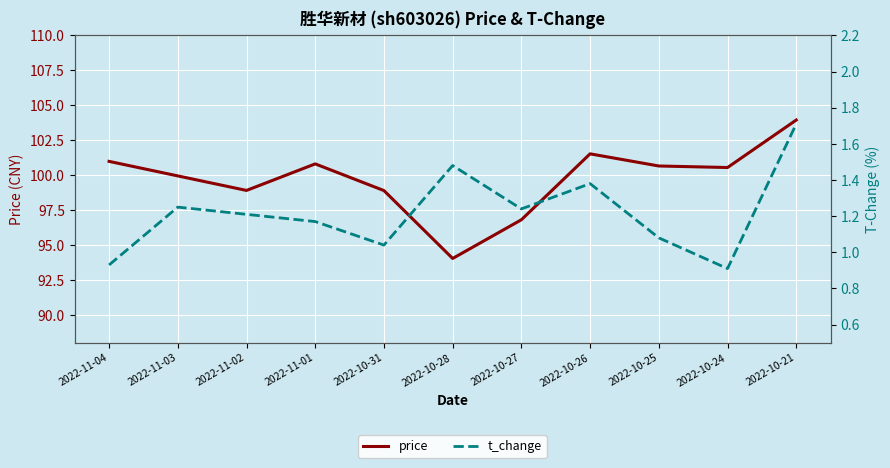

At which label does t_change reach its minimum?

2022-10-24